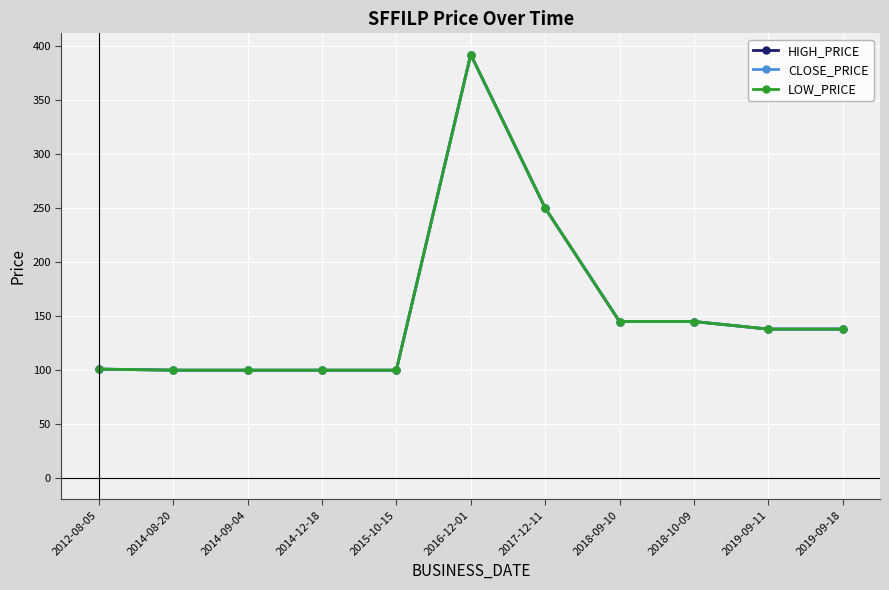

Does the chart have visible grid lines?

Yes